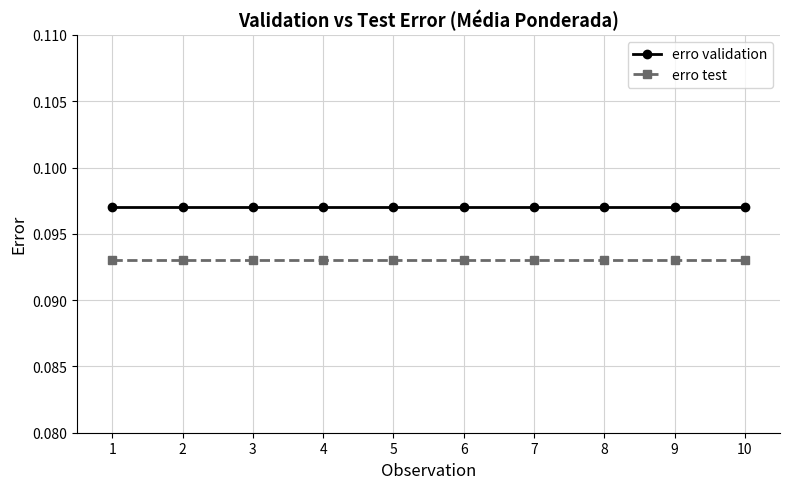

True or false: erro validation and erro test intersect in this chart.

False